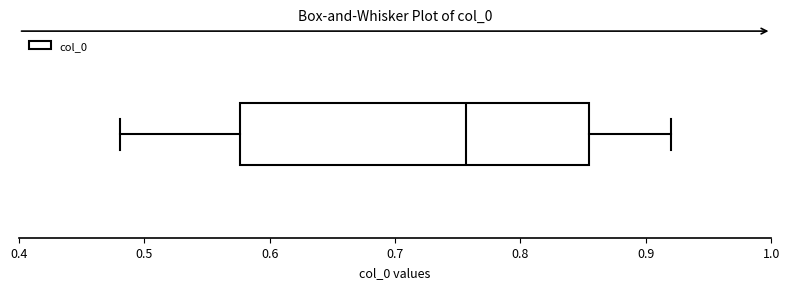

Transcribe this box plot: give where the median line is, the range the box spans, and where the two whiskers end, as read against the x-axis. The values are not printed on the chart, so give them approximately, as read against the axis.

median 0.76, box 0.58 to 0.85, whiskers 0.48 to 0.92